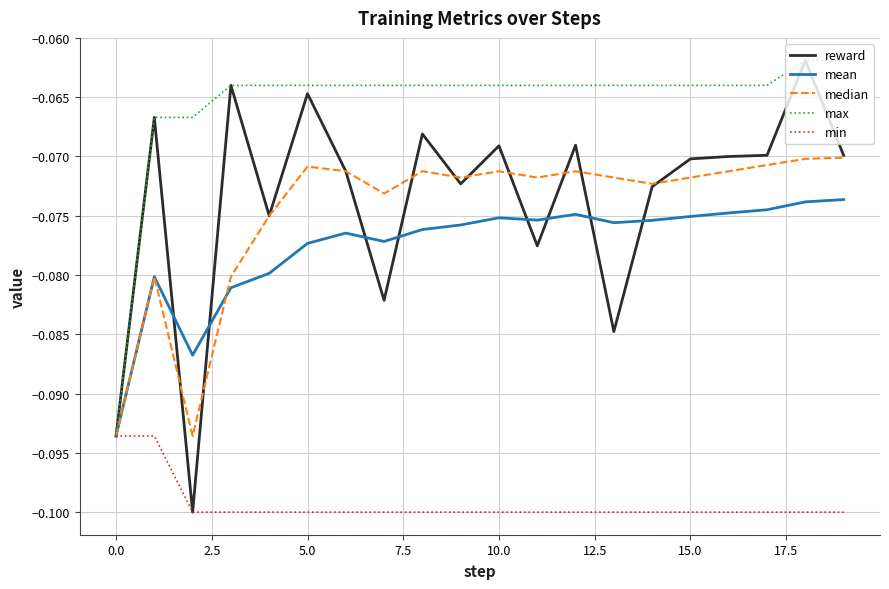

Which series has the largest total across all categories?

max